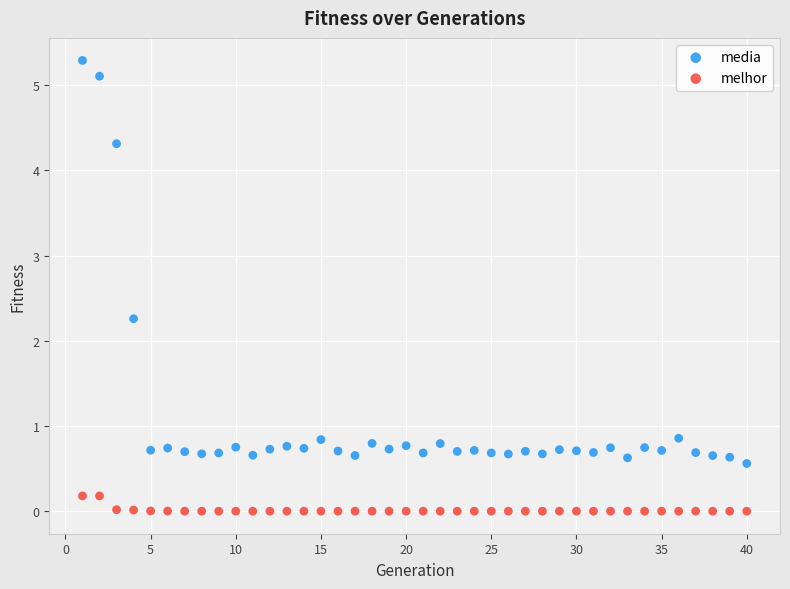

In the media series, what Y value is closest to 2?

2.3